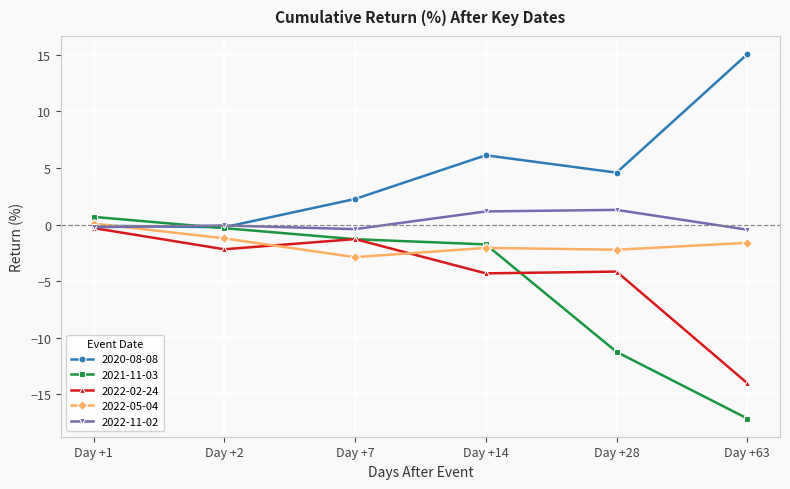

What are all the series names shown in the legend?

2020-08-08, 2021-11-03, 2022-02-24, 2022-05-04, 2022-11-02